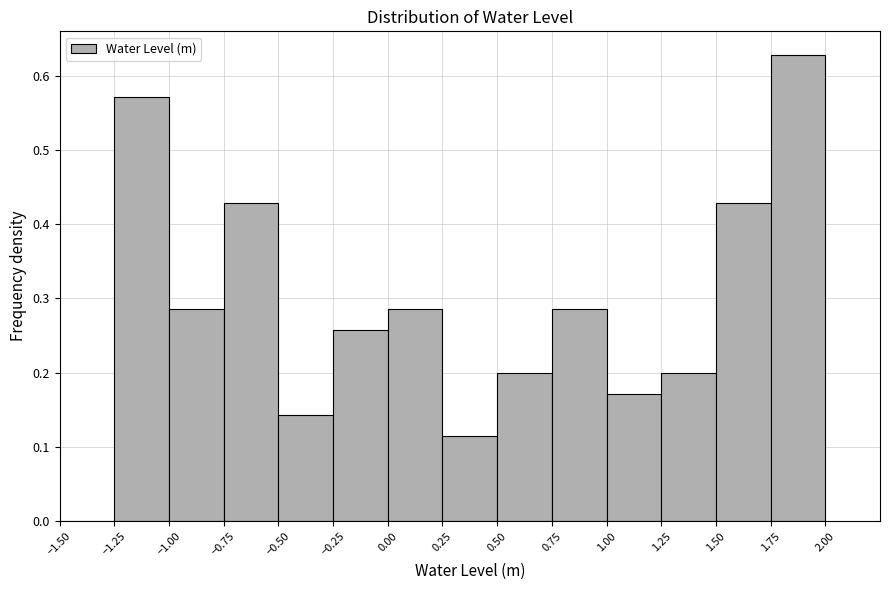

Reading left to right, transcribe this chart: for each bar, give the range it covers on the x-axis and its height. The values are not printed on the chart, so give them approximately, as read against the axis.

-1.50 to -1.25: 0
-1.25 to -1.00: 0.57
-1.00 to -0.75: 0.29
-0.75 to -0.50: 0.43
-0.50 to -0.25: 0.14
-0.25 to 0.00: 0.26
0.00 to 0.25: 0.29
0.25 to 0.50: 0.11
0.50 to 0.75: 0.20
0.75 to 1.00: 0.29
1.00 to 1.25: 0.17
1.25 to 1.50: 0.20
1.50 to 1.75: 0.43
1.75 to 2.00: 0.63